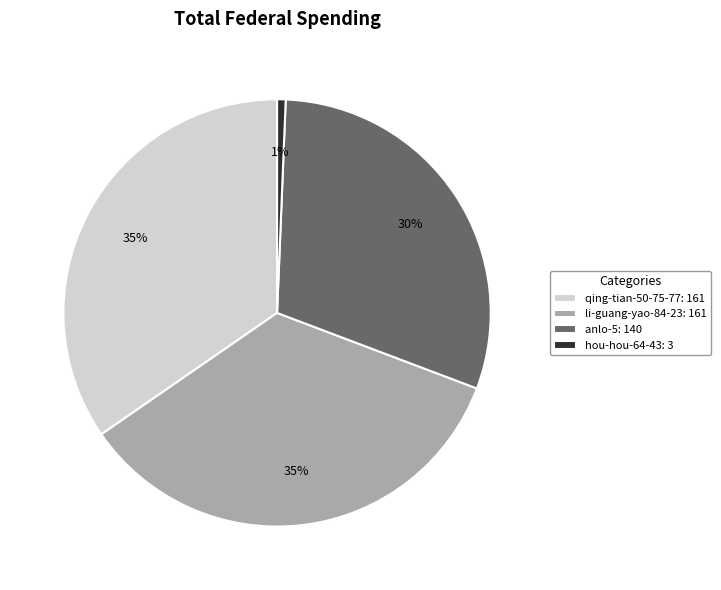

Is it true that hou-hou-64-43 is 11% of the pie?

False